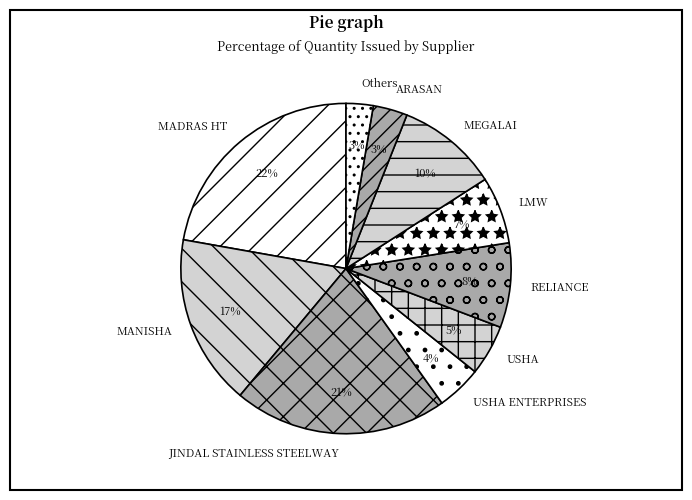

Which has a higher value, JINDAL STAINLESS STEELWAY or MADRAS HT?

MADRAS HT